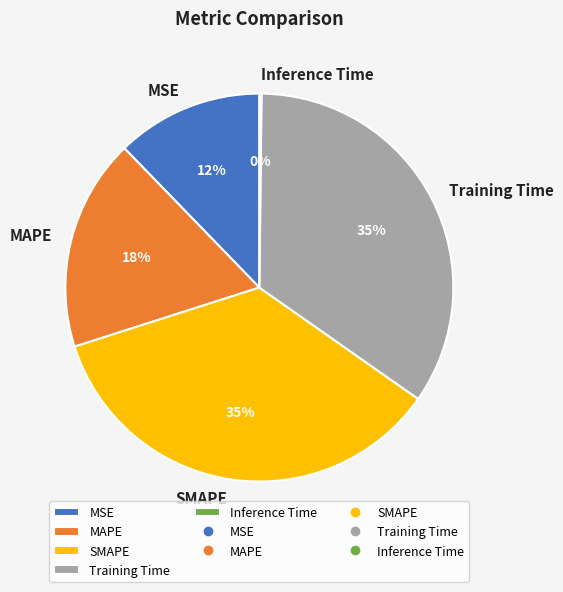

The MAPE slice represents 18% of the pie. True or false?

True